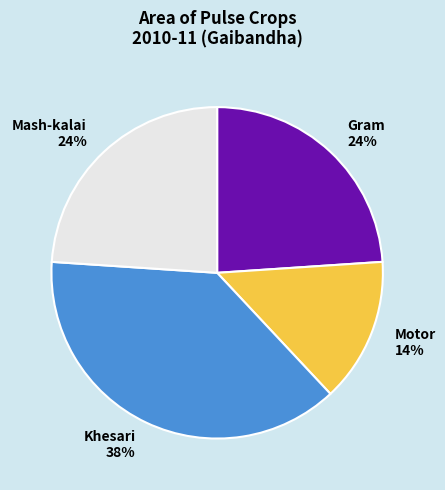

To the nearest percent, what portion does Mash-kalai represent?

24%